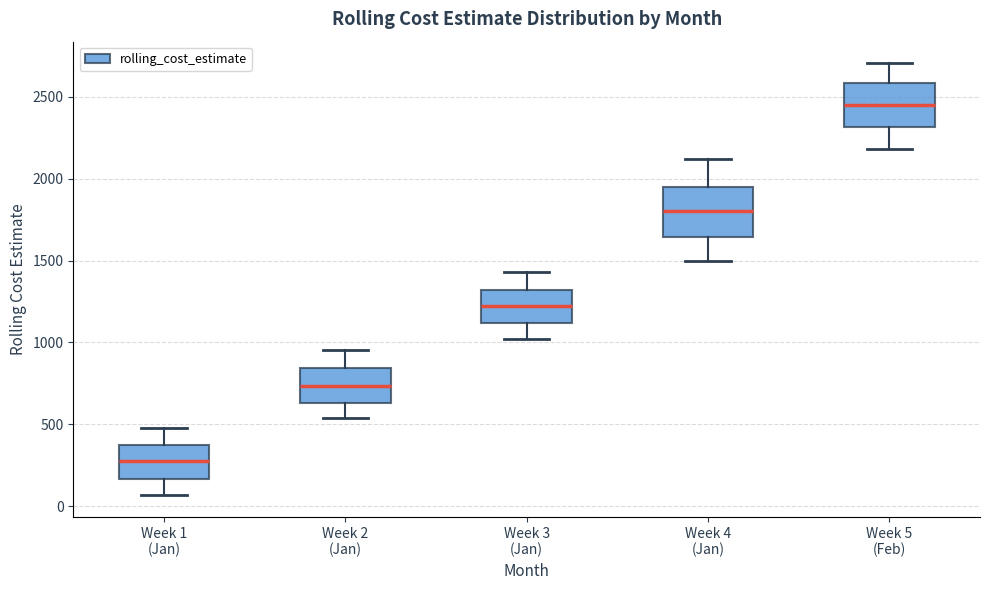

Reading left to right, read every box against the y-axis: the position of its median line, the range the box covers, and the ends of its whiskers. The values are not printed on the chart, so give them approximately, as read against the axis.

Week 1 (Jan): median 300, box 150 to 350, whiskers 50 to 450
Week 2 (Jan): median 750, box 650 to 850, whiskers 550 to 950
Week 3 (Jan): median 1200, box 1100 to 1300, whiskers 1000 to 1450
Week 4 (Jan): median 1800, box 1650 to 1950, whiskers 1500 to 2100
Week 5 (Feb): median 2450, box 2300 to 2600, whiskers 2200 to 2700